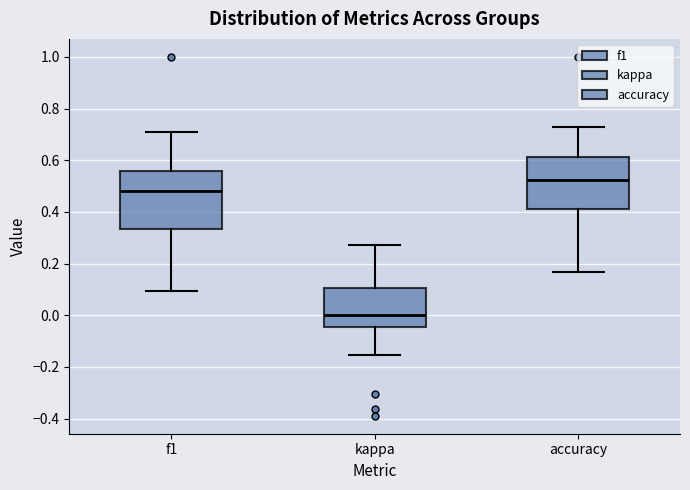

Comparing the boxes themselves (not the whiskers), which one is the tallest?

f1